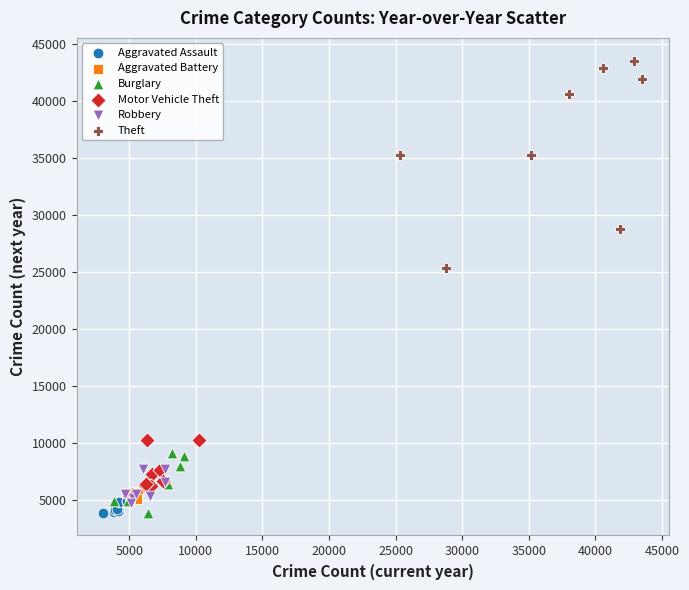

Which series reaches the maximum Y coordinate?

Theft